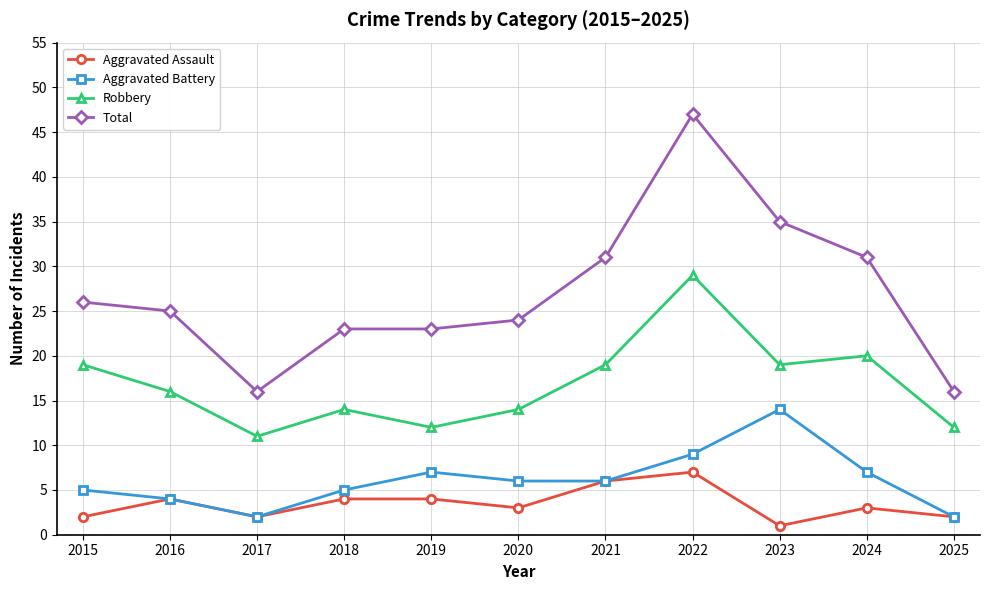

True or false: Aggravated Battery and Total intersect in this chart.

False